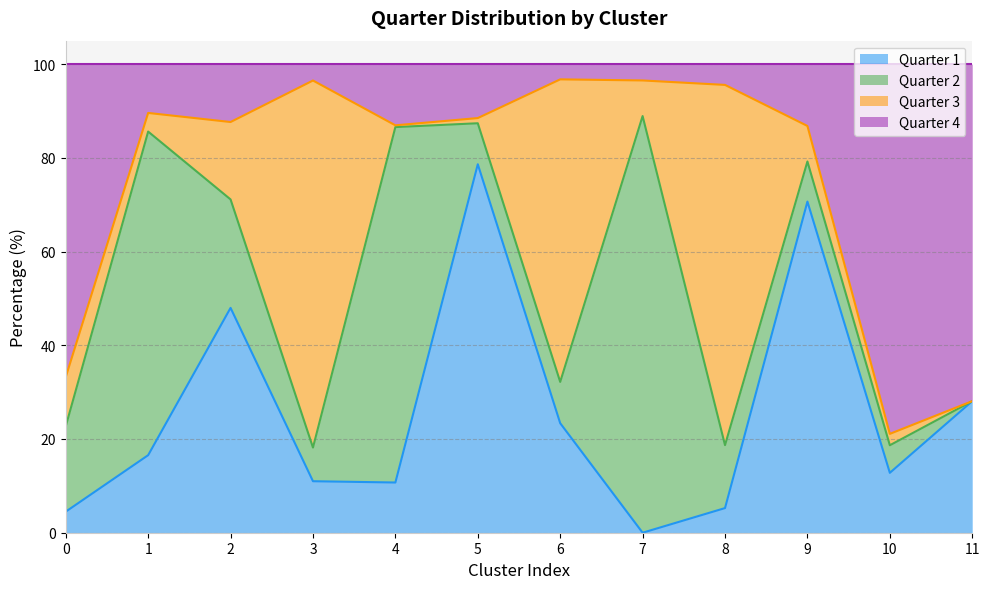

What is the total value across all series at 2?

100.0